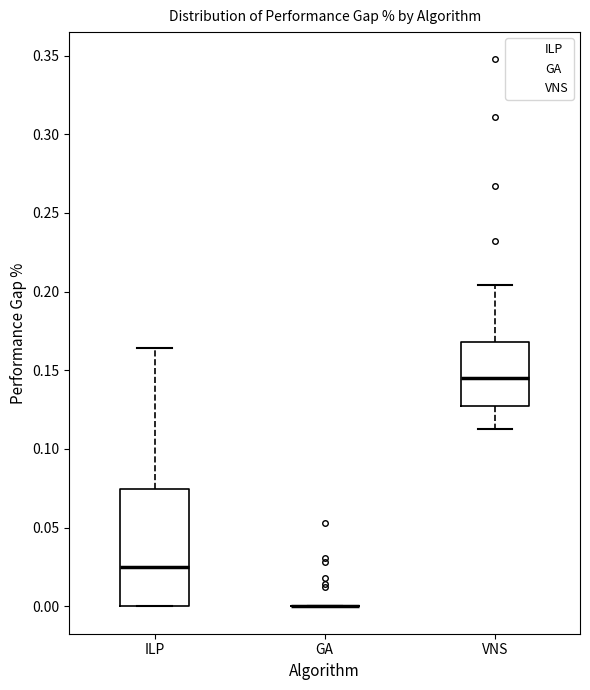

Which box is the tallest, from its lower edge to its upper edge?

ILP